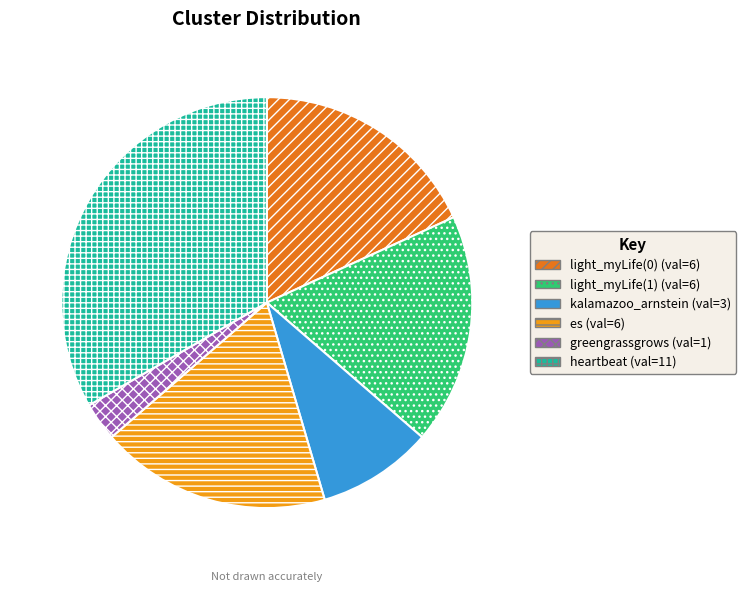

How many segments does this pie chart have?

6